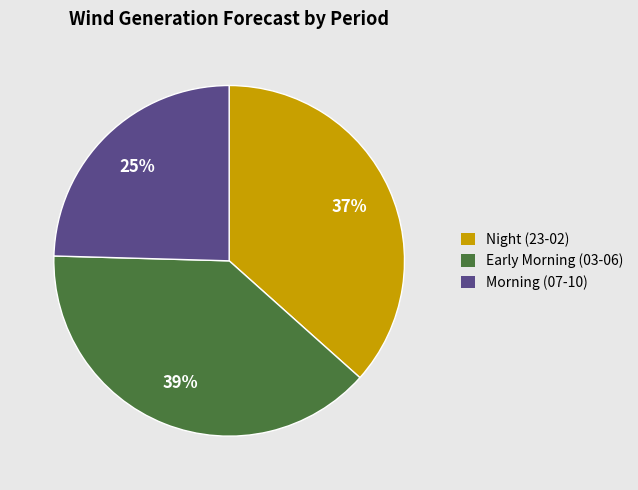

Does Night (23-02) account for over 50% of the chart?

No